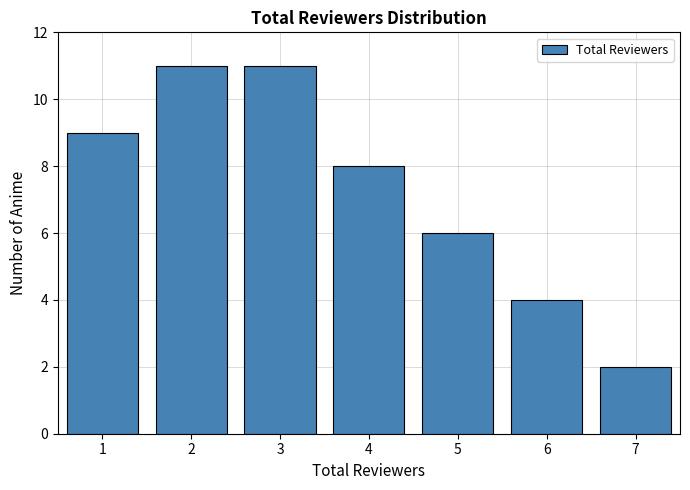

Reading left to right, transcribe this chart: for each bar, give the range it covers on the x-axis and its height. The values are not printed on the chart, so give them approximately, as read against the axis.

0.5 to 1.5: 9
1.5 to 2.5: 11
2.5 to 3.5: 11
3.5 to 4.5: 8
4.5 to 5.5: 6
5.5 to 6.5: 4
6.5 to 7.5: 2